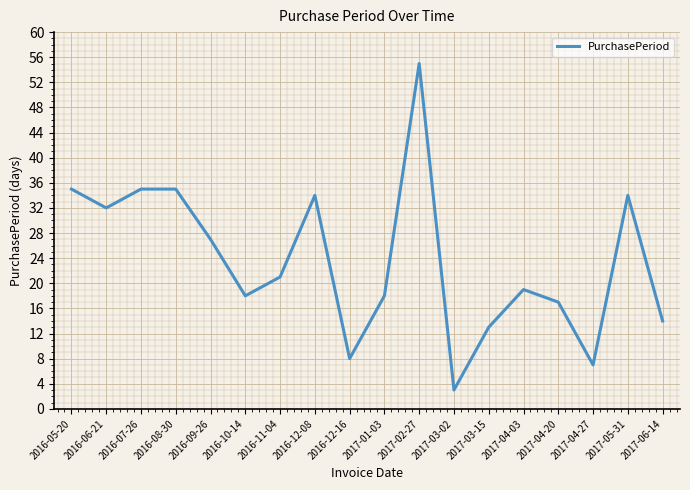

Which label corresponds to the smallest value in the chart?

2017-03-02